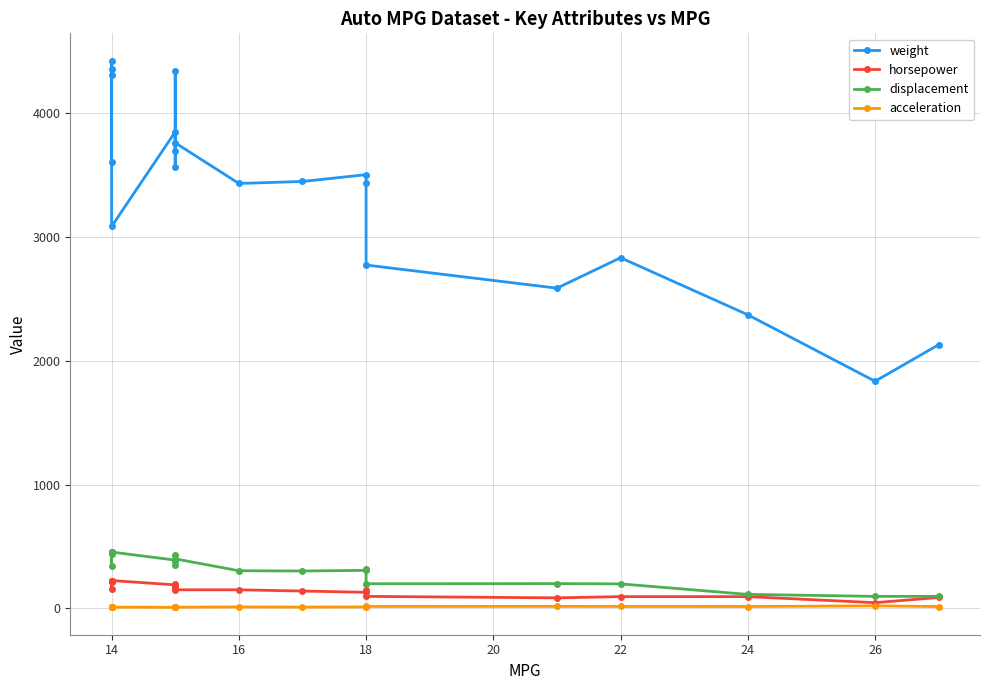

List the series in order of their peak value, lowest first.

acceleration, horsepower, displacement, weight